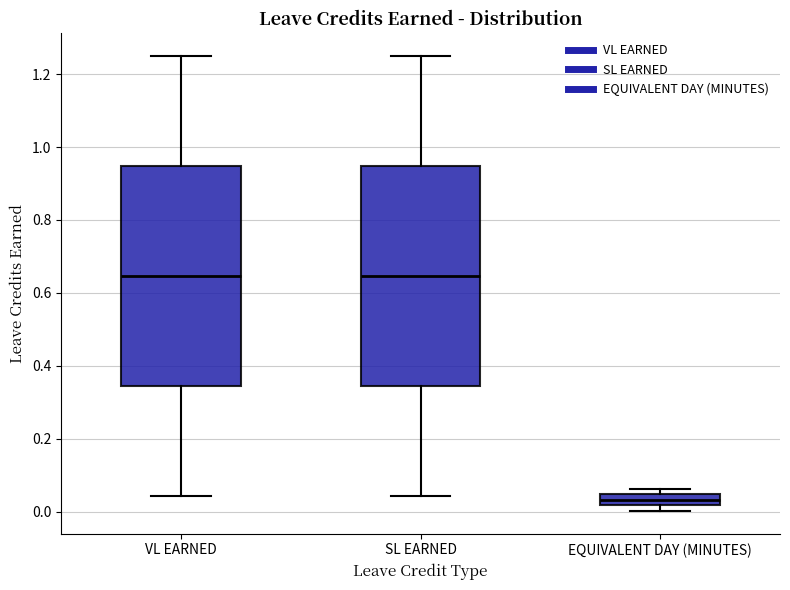

Reading left to right, read every box against the y-axis: the position of its median line, the range the box covers, and the ends of its whiskers. The values are not printed on the chart, so give them approximately, as read against the axis.

VL EARNED: median 0.64, box 0.34 to 0.94, whiskers 0.04 to 1.26
SL EARNED: median 0.64, box 0.34 to 0.94, whiskers 0.04 to 1.26
EQUIVALENT DAY (MINUTES): median 0.04 (inside the box), box 0.02 to 0.04, whiskers 0.00 to 0.06